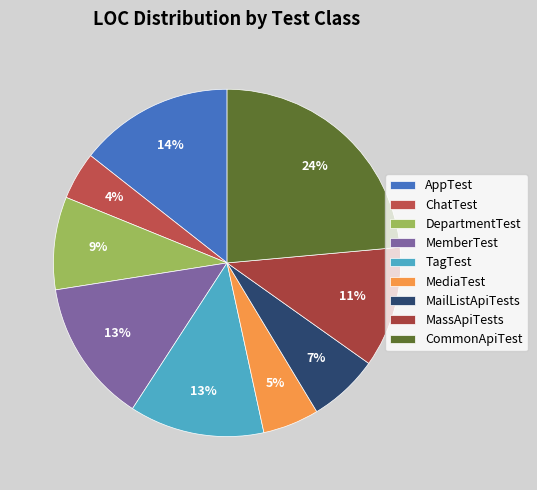

What is the total percentage of MailListApiTests and TagTest?

19.1%